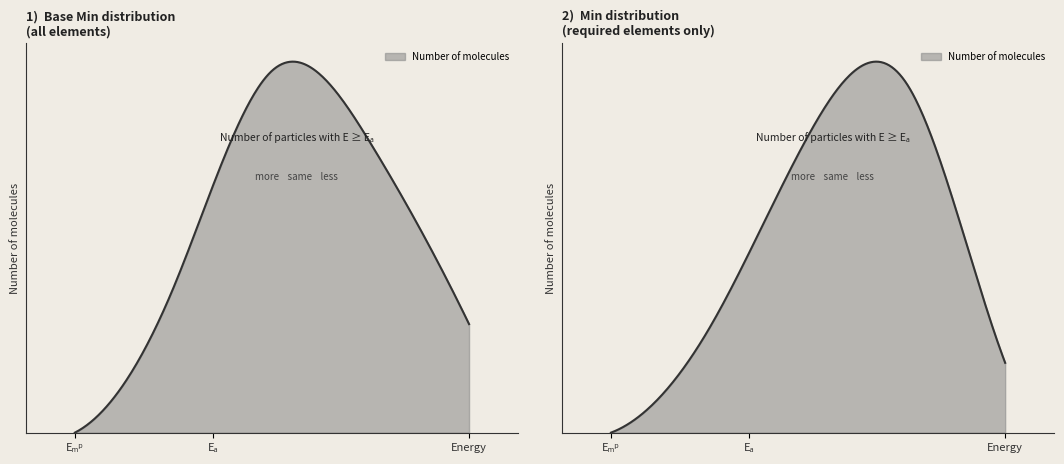

The chart shows a value of 0 at Extension. True or false?

False